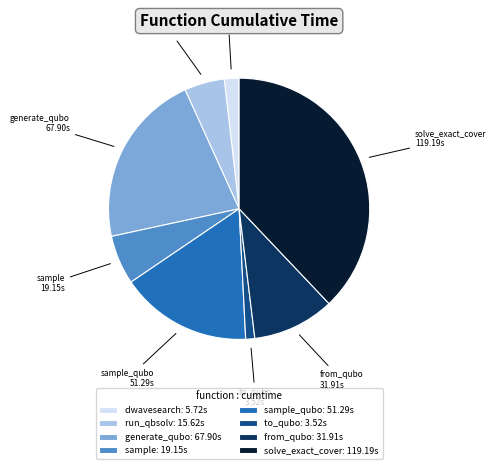

How many slices are in this pie chart?

8